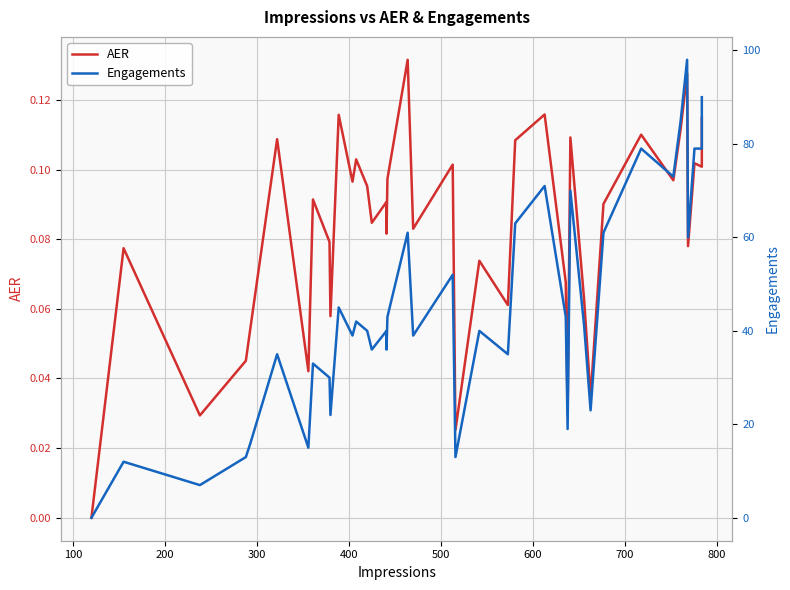

Does the chart have visible grid lines?

Yes